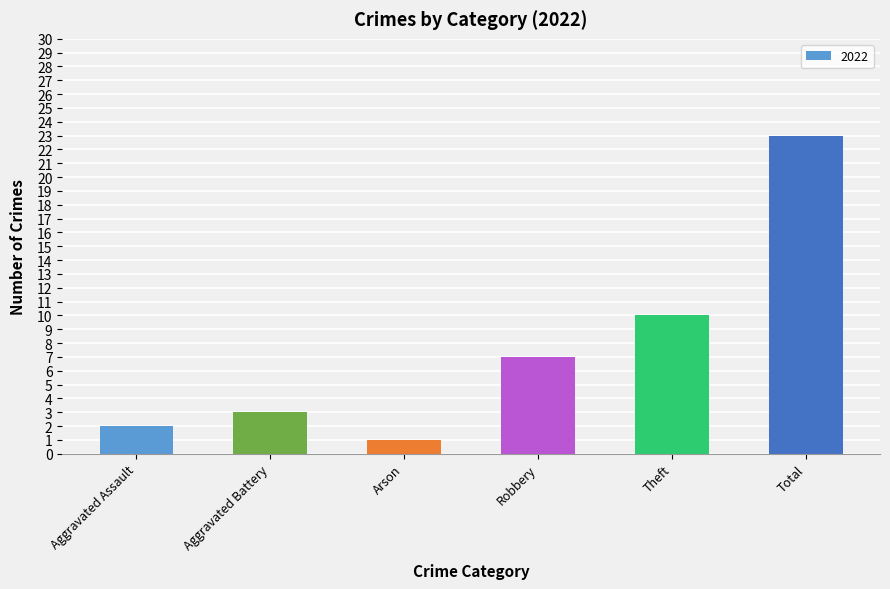

Reading left to right, extract all data points from this chart.

2	3	1	7	10	23